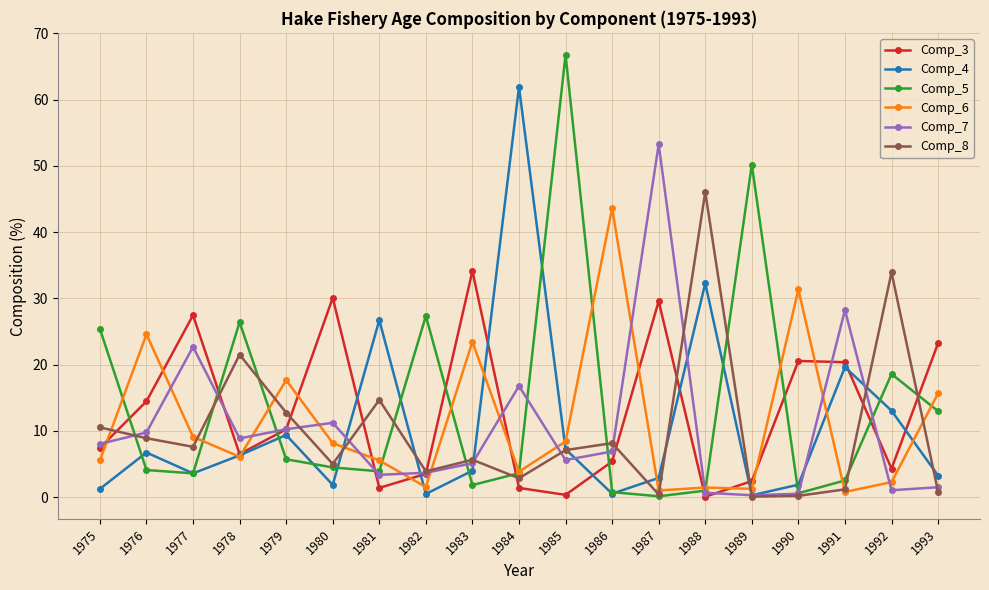

The value of Comp_4 at 1983 is 4.0. True or false?

True